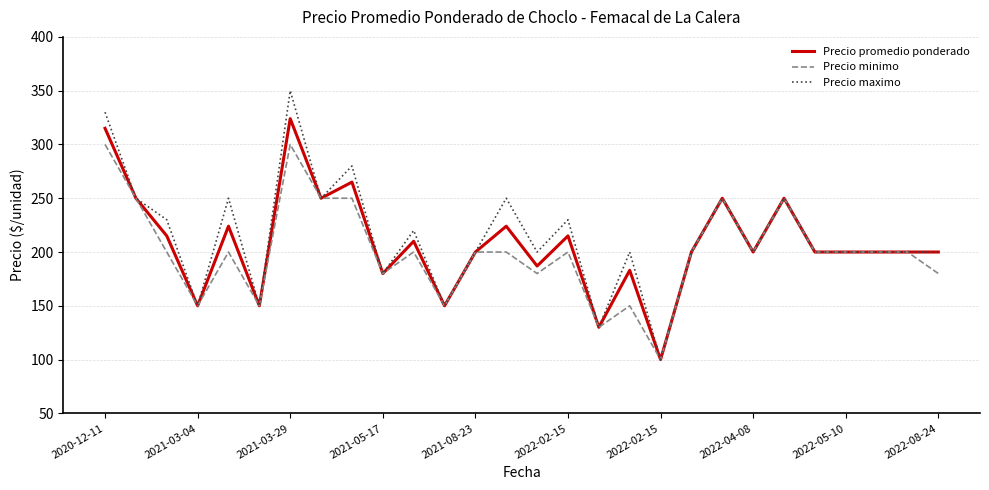

List the series in order of their overall mean, highest first.

Precio maximo, Precio promedio ponderado, Precio minimo